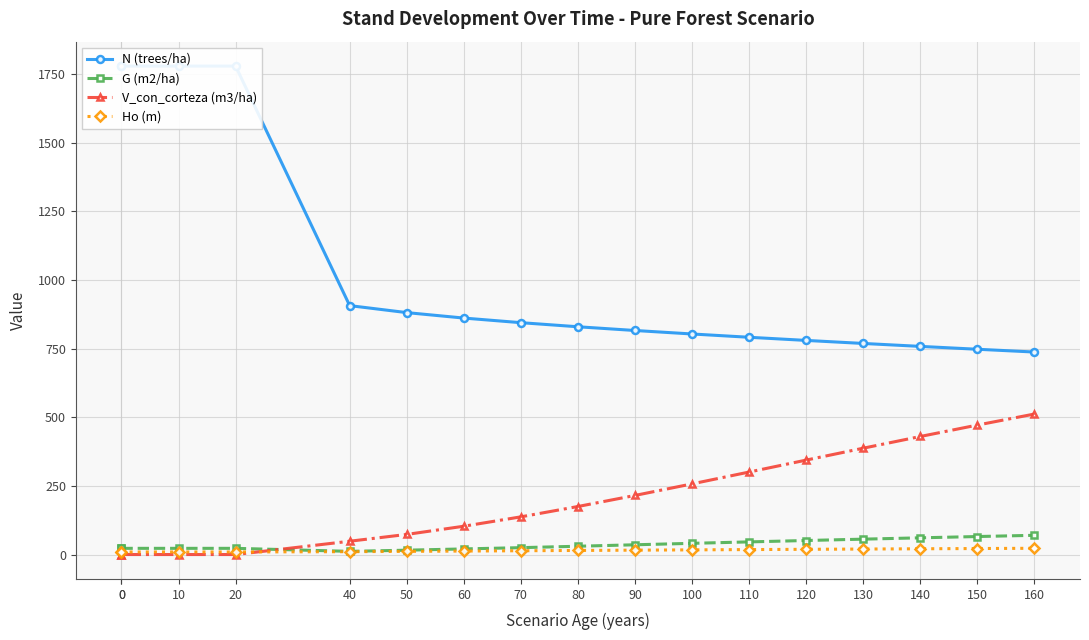

At 120, list the series in order from largest to smallest.

N (trees/ha), V_con_corteza (m3/ha), G (m2/ha), Ho (m)